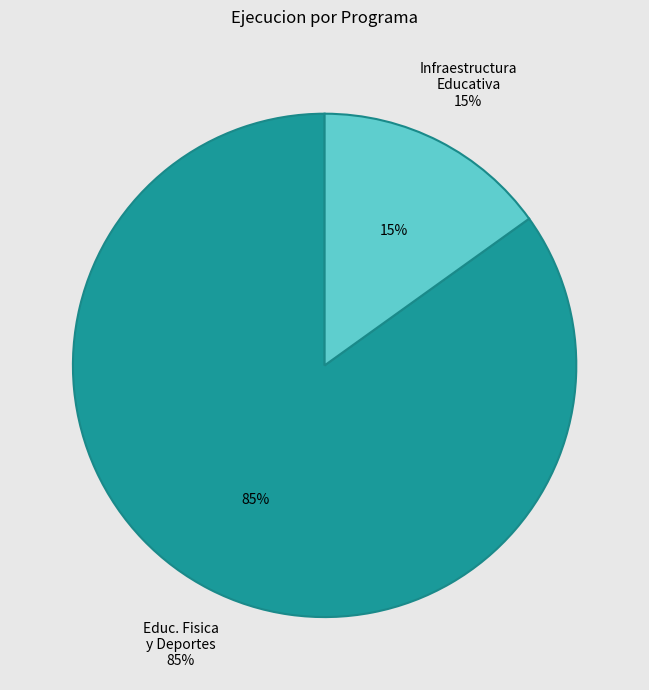

What is the majority slice?

033: EDUCACION FISICA Y DEPORTES